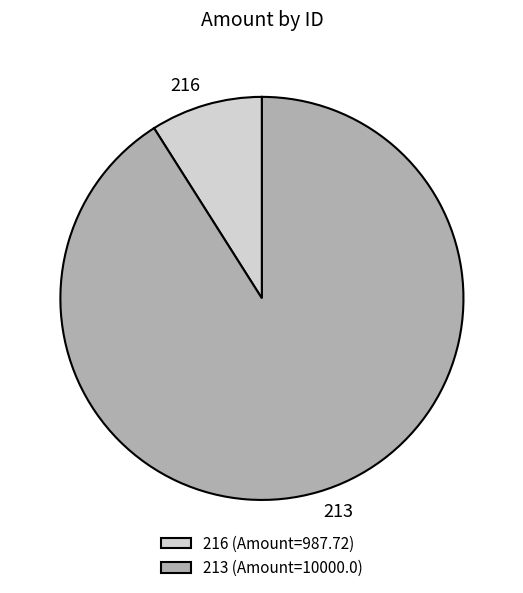

Does any single category account for the majority?

Yes